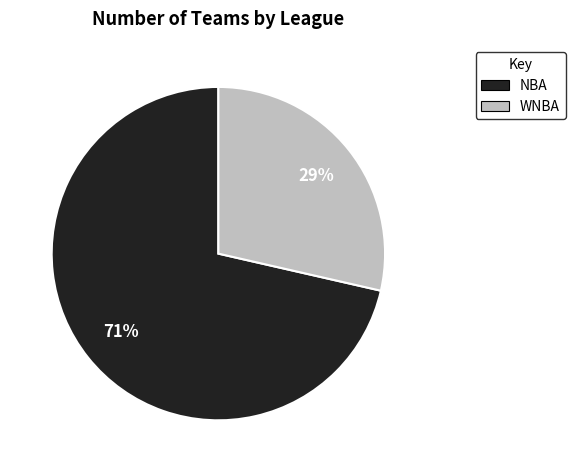

Between WNBA and NBA, which is larger?

NBA